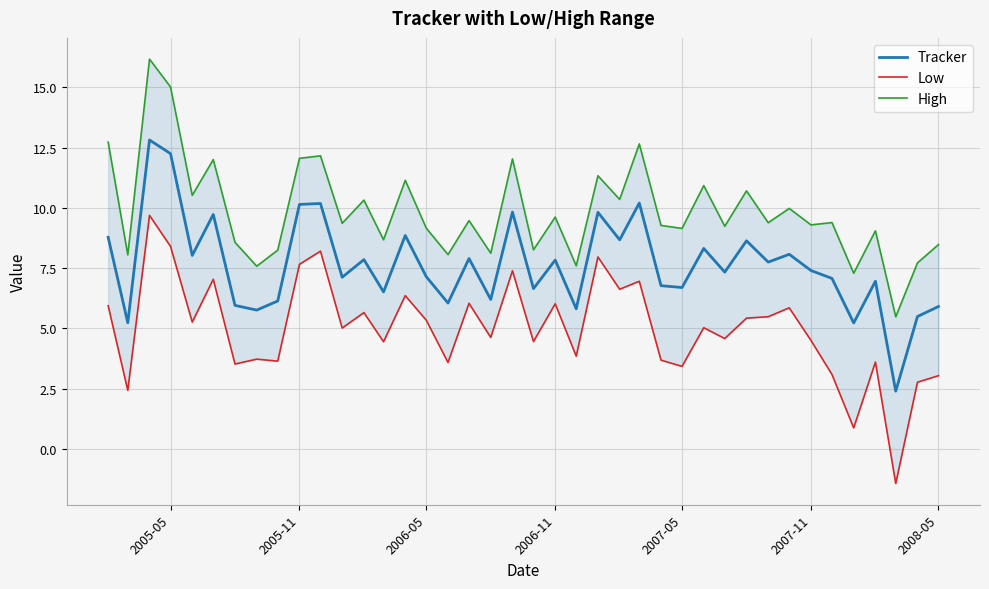

Reading left to right, what are all the values shown in this chart?

Tracker: 8.8	5.2	12.8	12.2	8.0	9.7	6.0	5.8	6.1	10.1	10.2	7.1	7.9	6.5	8.9	7.1	6.1	7.9	6.2	9.8	6.7	7.8	5.8	9.8	8.7	10.2	6.8	6.7	8.3	7.3	8.6	7.8	8.1	7.4	7.1	5.2	7.0	2.4	5.5	5.9
Low: 5.9	2.4	9.7	8.4	5.3	7.0	3.5	3.7	3.6	7.7	8.2	5.0	5.7	4.4	6.4	5.3	3.6	6.0	4.6	7.4	4.5	6.0	3.9	8.0	6.6	7.0	3.7	3.4	5.0	4.6	5.4	5.5	5.9	4.5	3.1	0.9	3.6	-1.4	2.8	3.0
High: 12.7	8.1	16.2	15.0	10.5	12.0	8.6	7.6	8.2	12.1	12.2	9.4	10.3	8.7	11.1	9.2	8.1	9.5	8.1	12.0	8.3	9.6	7.6	11.3	10.3	12.7	9.3	9.1	10.9	9.2	10.7	9.4	10.0	9.3	9.4	7.3	9.0	5.5	7.7	8.5